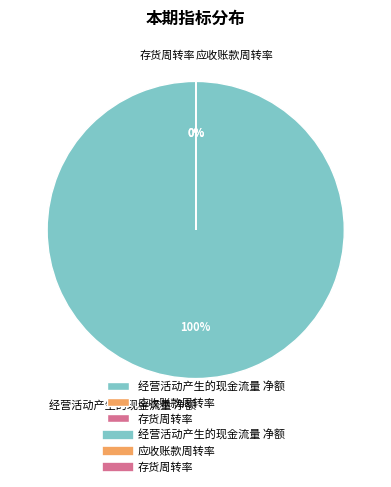

The 存货周转率 slice represents 5% of the pie. True or false?

False